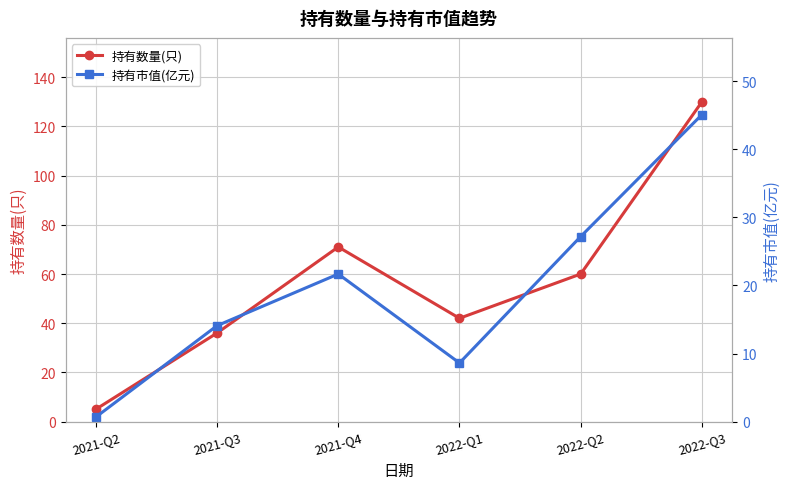

What is the value of the 持有数量(只) point at the 2nd from the left?

36